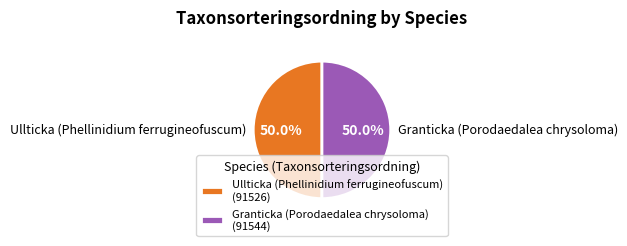

Approximately how many times larger is the value at Ullticka (Phellinidium ferrugineofuscum) compared to Granticka (Porodaedalea chrysoloma)?

1.0